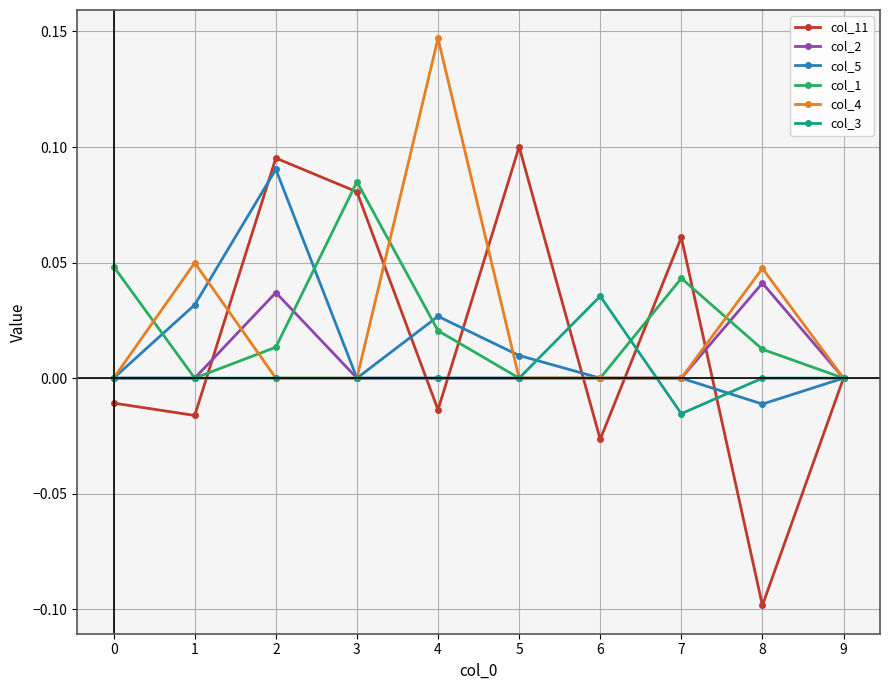

Which label corresponds to the largest value in the chart?

4